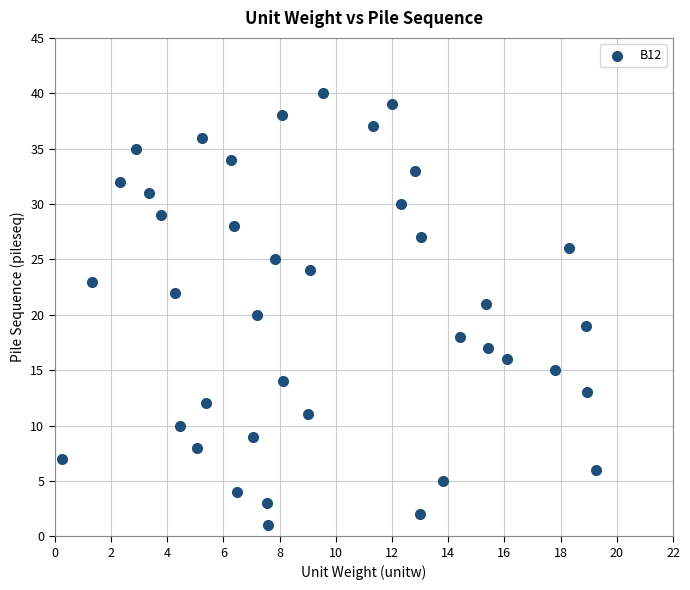

What is the range of Y values (max minus min)?

39